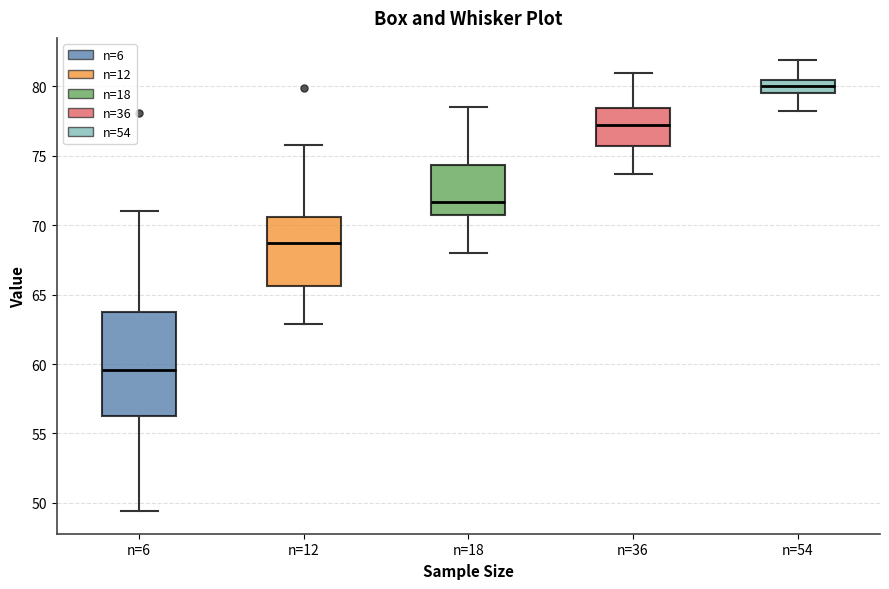

Reading left to right, read every box against the y-axis: the position of its median line, the range the box covers, and the ends of its whiskers. The values are not printed on the chart, so give them approximately, as read against the axis.

n=6: median 59.5, box 56.5 to 64.0, whiskers 49.5 to 71.0
n=12: median 68.5, box 65.5 to 70.5, whiskers 63.0 to 76.0
n=18: median 71.5, box 70.5 to 74.5, whiskers 68.0 to 78.5
n=36: median 77.0, box 75.5 to 78.5, whiskers 73.5 to 81.0
n=54: median 80.0, box 79.5 to 80.5, whiskers 78.0 to 82.0